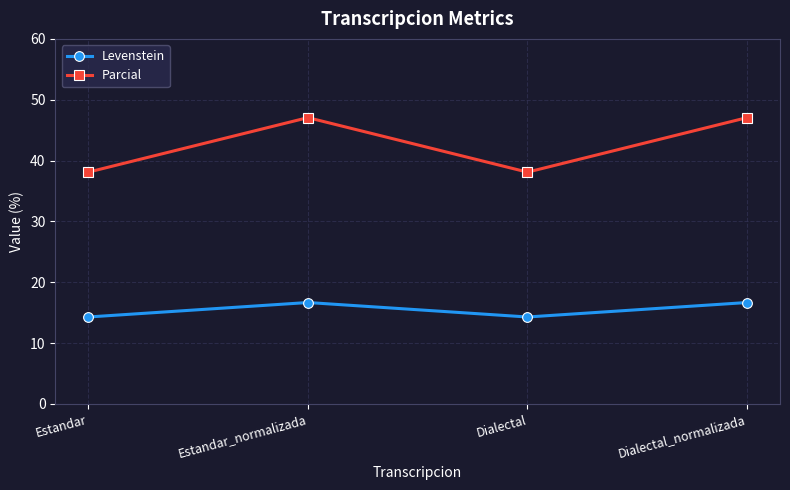

How many lines are shown in the chart?

2